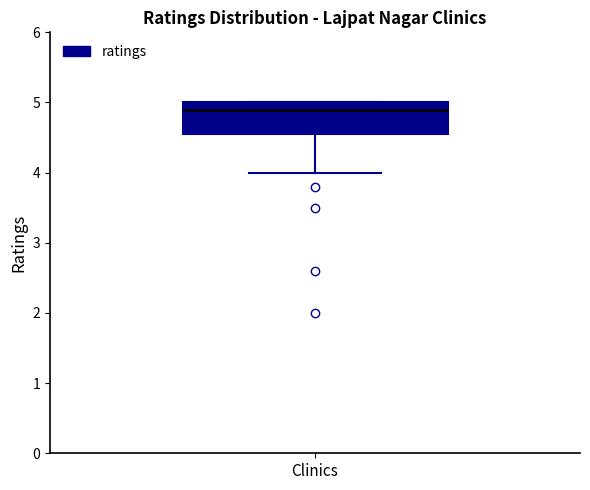

Read this box plot against the y-axis: the position of the median line, the range covered by the box, and the ends of both whiskers. The values are not printed on the chart, so give them approximately, as read against the axis.

median 4.9, box 4.6 to 5.0, whiskers 4.0 to 5.0